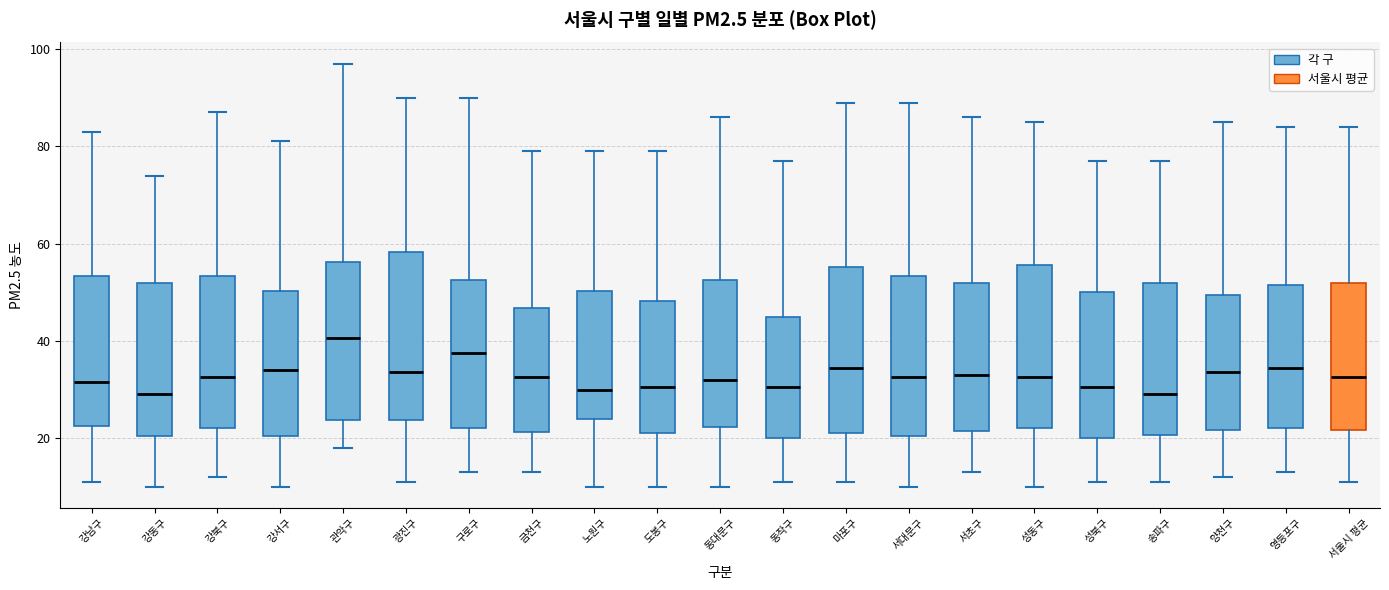

Reading left to right, read every box against the y-axis: the position of its median line, the range the box covers, and the ends of its whiskers. The values are not printed on the chart, so give them approximately, as read against the axis.

강남구: median 32, box 22 to 54, whiskers 12 to 84
강동구: median 30, box 20 to 52, whiskers 10 to 74
강북구: median 32, box 22 to 54, whiskers 12 to 88
강서구: median 34, box 20 to 50, whiskers 10 to 82
관악구: median 40, box 24 to 56, whiskers 18 to 98
광진구: median 34, box 24 to 58, whiskers 12 to 90
구로구: median 38, box 22 to 52, whiskers 14 to 90
금천구: median 32, box 22 to 46, whiskers 14 to 80
노원구: median 30, box 24 to 50, whiskers 10 to 80
도봉구: median 30, box 22 to 48, whiskers 10 to 80
동대문구: median 32, box 22 to 52, whiskers 10 to 86
동작구: median 30, box 20 to 46, whiskers 12 to 78
마포구: median 34, box 22 to 56, whiskers 12 to 90
서대문구: median 32, box 20 to 54, whiskers 10 to 90
서초구: median 34, box 22 to 52, whiskers 14 to 86
성동구: median 32, box 22 to 56, whiskers 10 to 86
성북구: median 30, box 20 to 50, whiskers 12 to 78
송파구: median 30, box 20 to 52, whiskers 12 to 78
양천구: median 34, box 22 to 50, whiskers 12 to 86
영등포구: median 34, box 22 to 52, whiskers 14 to 84
서울시 평균: median 32, box 22 to 52, whiskers 12 to 84